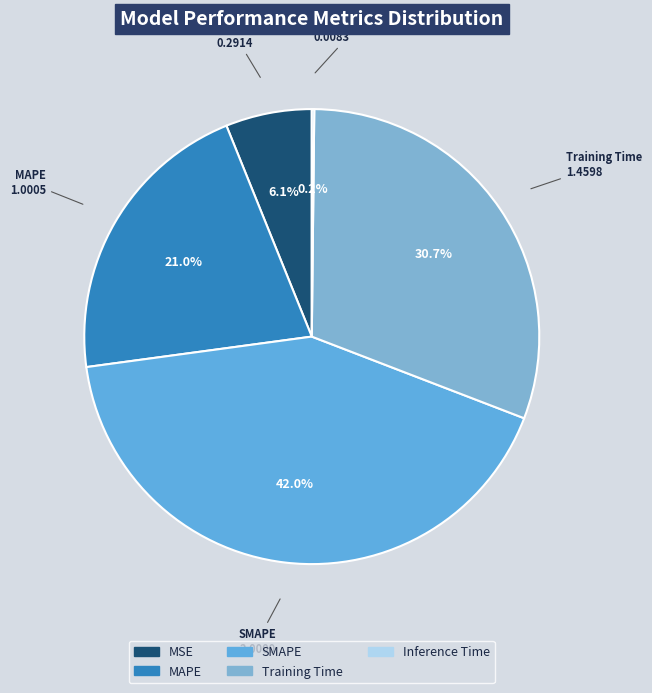

Is there any slice that represents more than half of the pie?

No